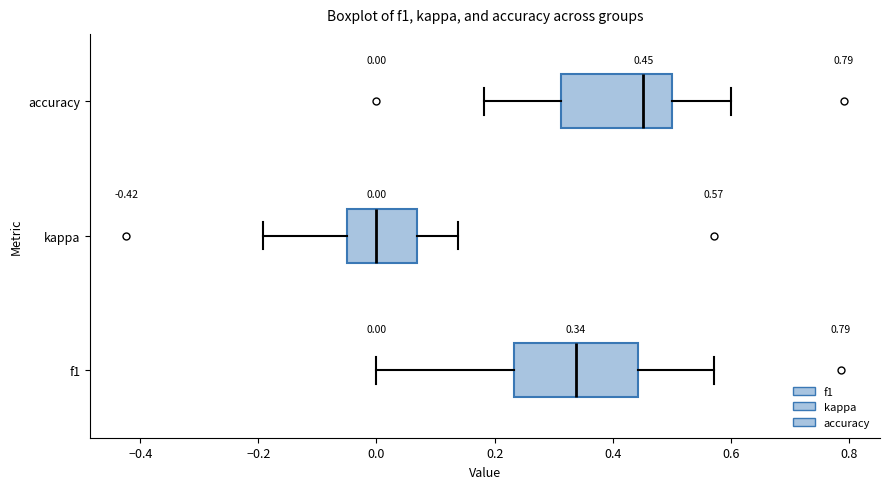

Which box has the furthest to the right median line?

accuracy